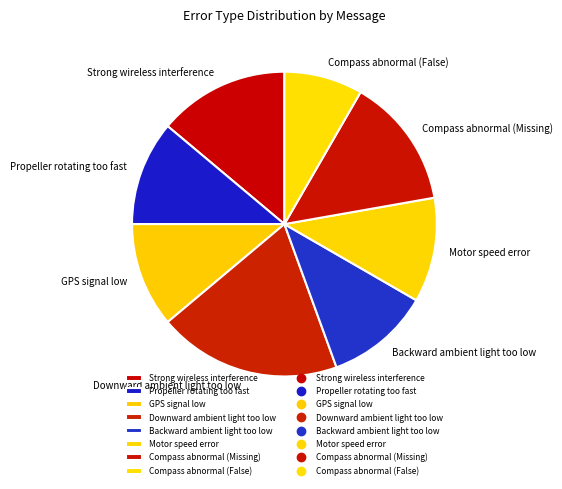

Is Downward ambient light too low the majority of the pie?

No